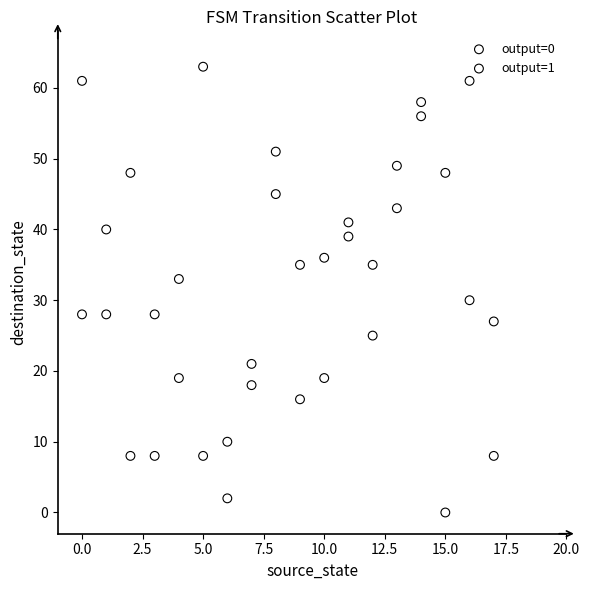

Which series reaches the minimum Y coordinate?

output=0